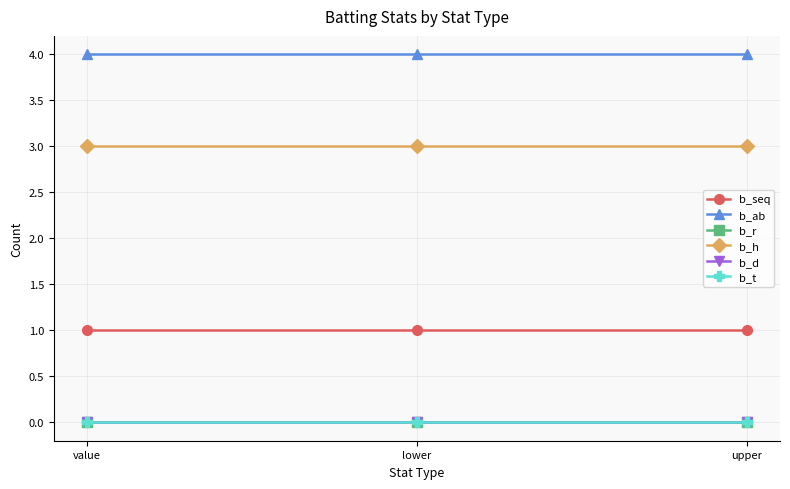

List the series in order of their peak value, highest first.

b_ab, b_h, b_seq, b_r, b_d, b_t